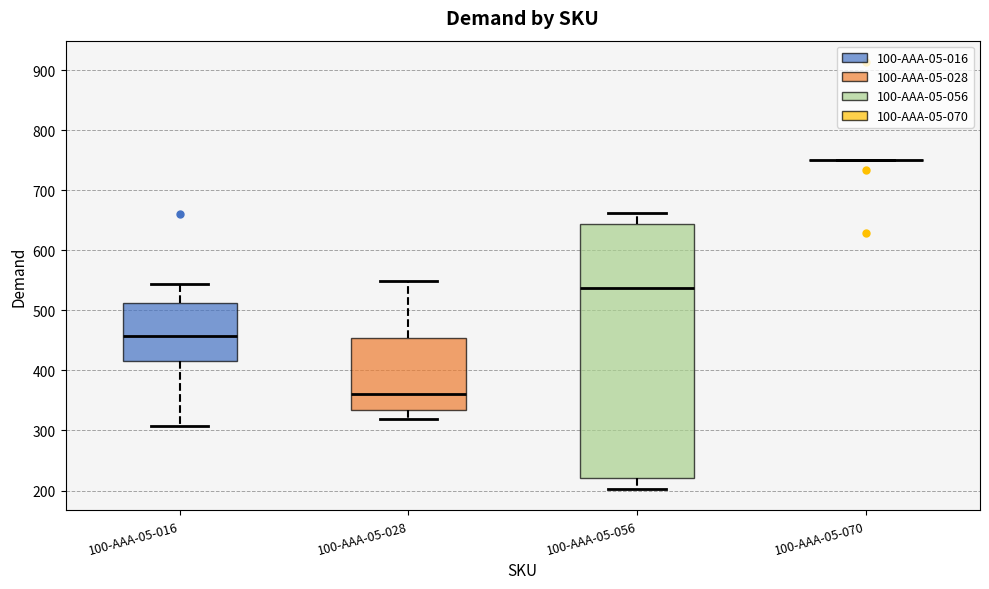

Comparing the boxes themselves (not the whiskers), which one is the tallest?

100-AAA-05-056